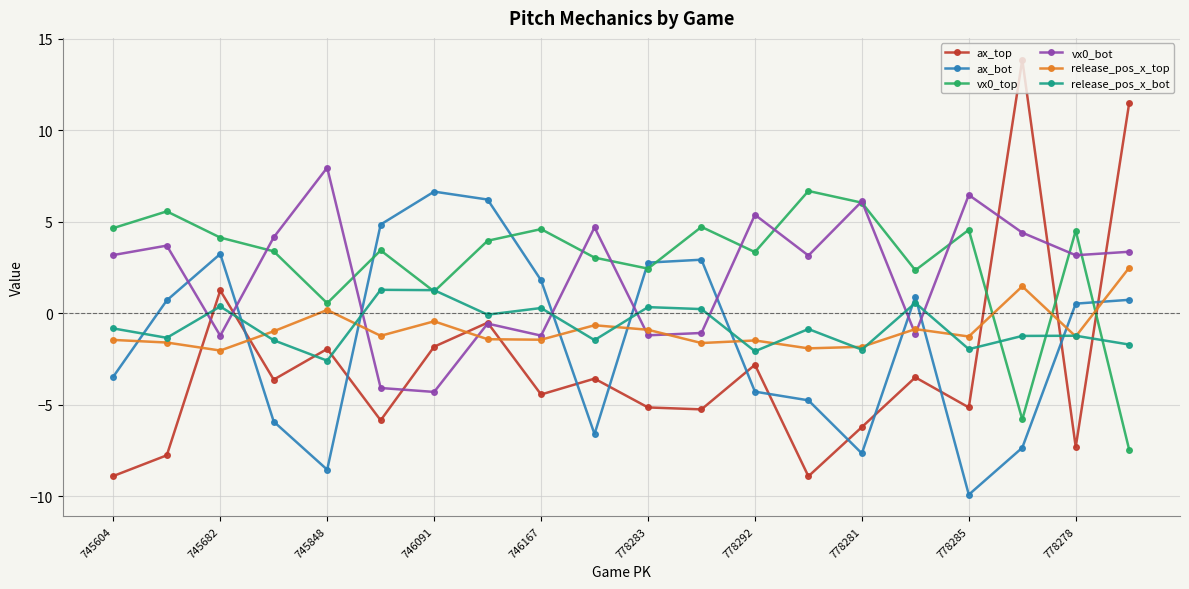

True or false: ax_bot has more than 0 points higher than both neighbors.

True